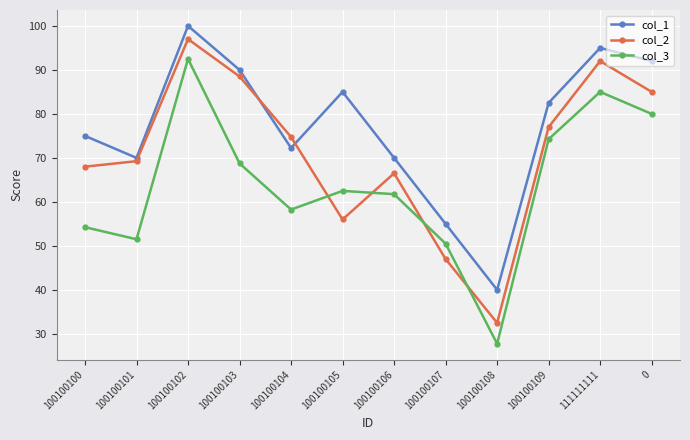

The col_1 series shows 40.0 at 100100108. True or false?

True